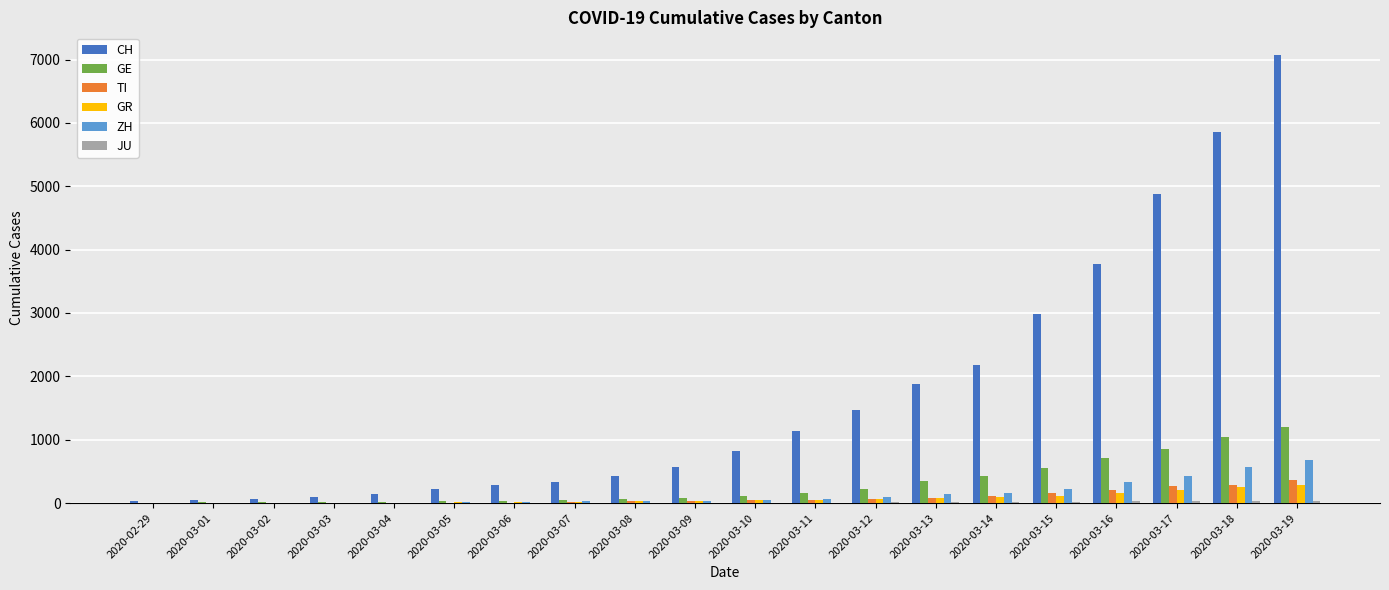

Which series has the largest range (max minus min)?

CH